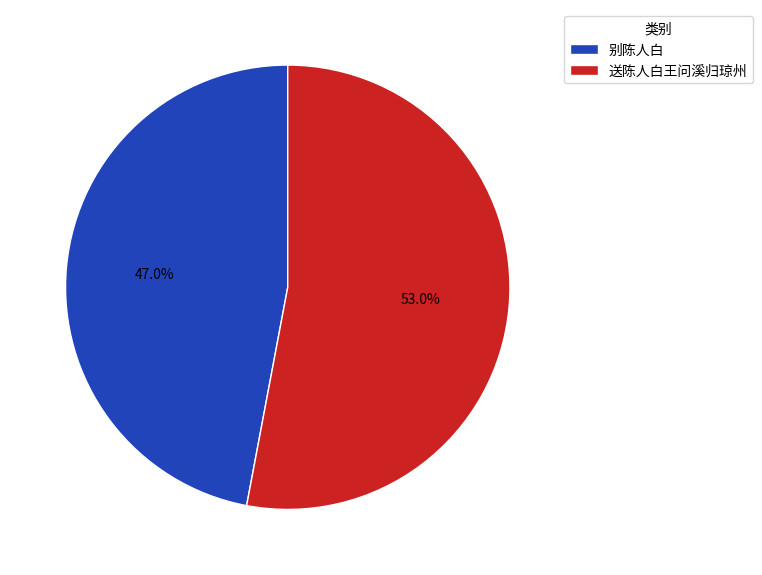

Approximately how many times larger is the value at 别陈人白 compared to 送陈人白王问溪归琼州?

0.9